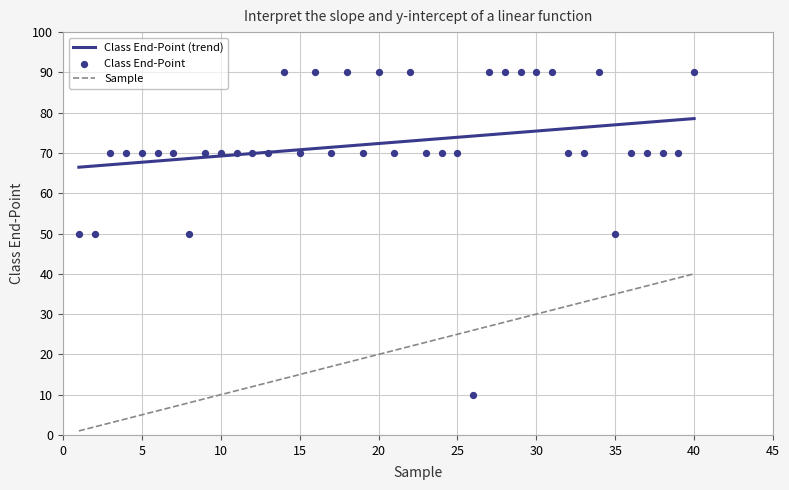

Which series reaches the maximum Y coordinate?

Class End-Point